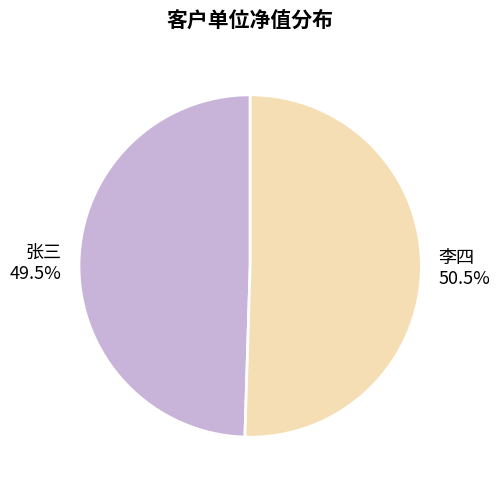

Combined, what portion of the pie is 李四 and 张三?

100.0%